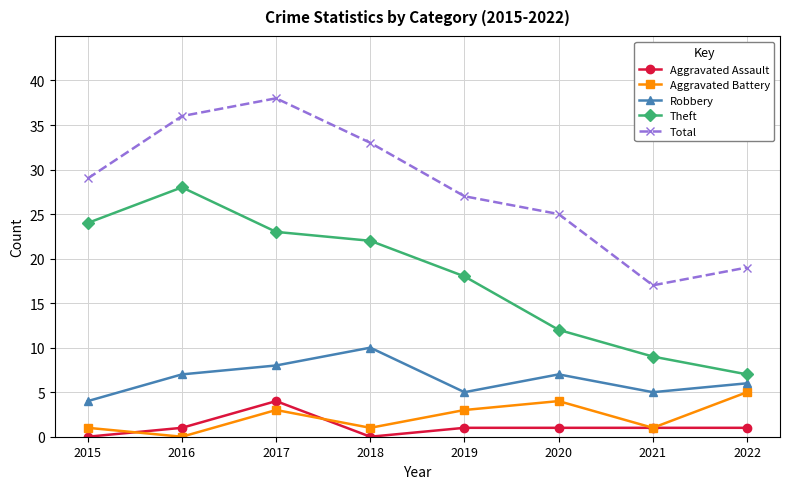

What is the difference between the highest and lowest values at 2018?

33